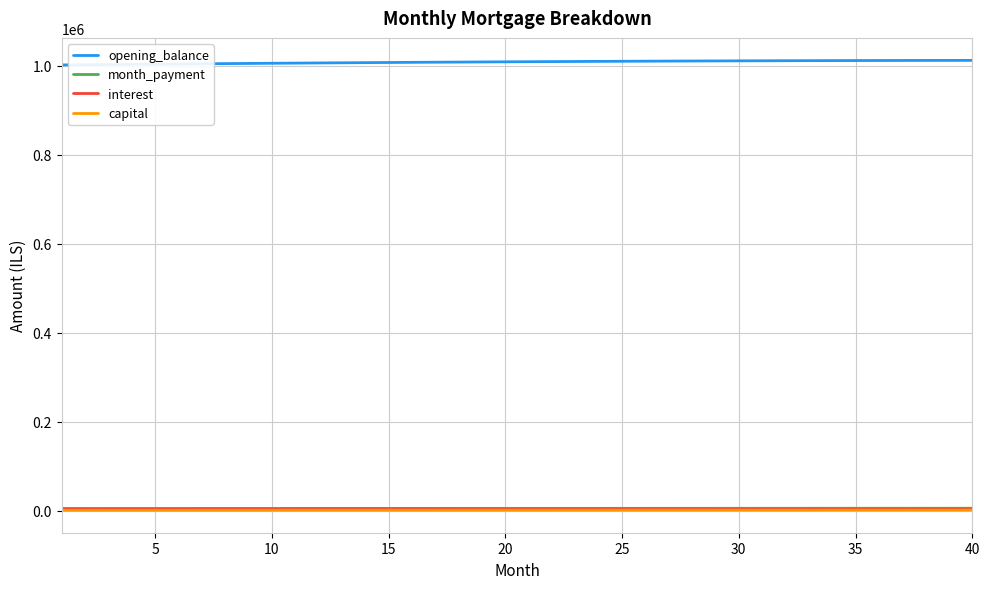

True or false: opening_balance and interest intersect in this chart.

False